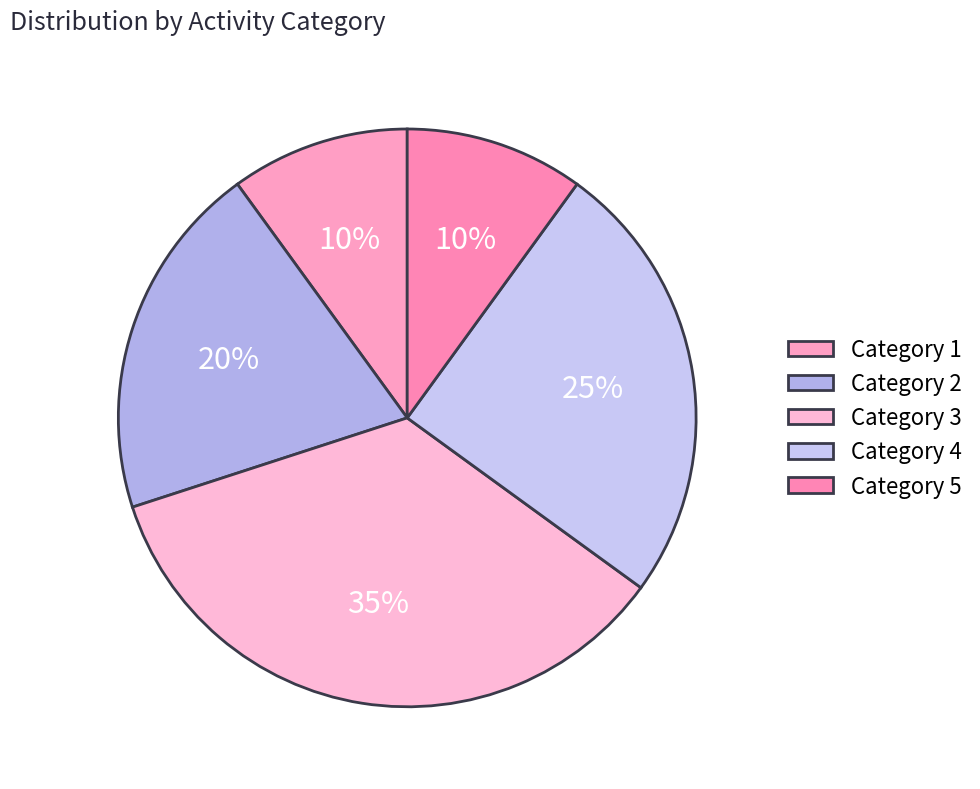

How many segments does this pie chart have?

5